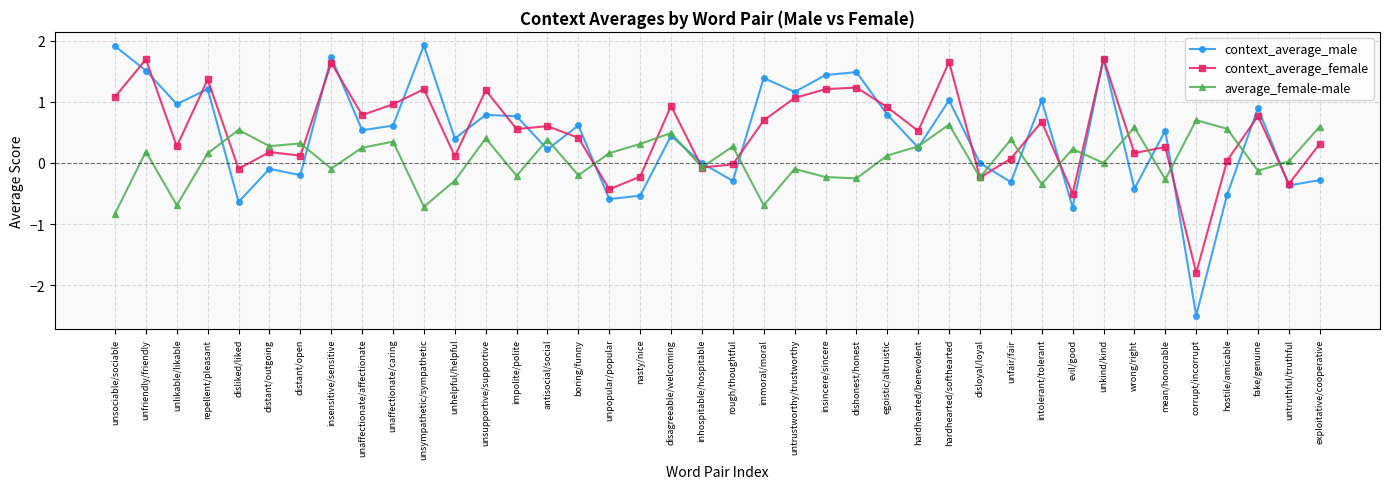

Where does the context_average_male series first go above 0?

unsociable/sociable